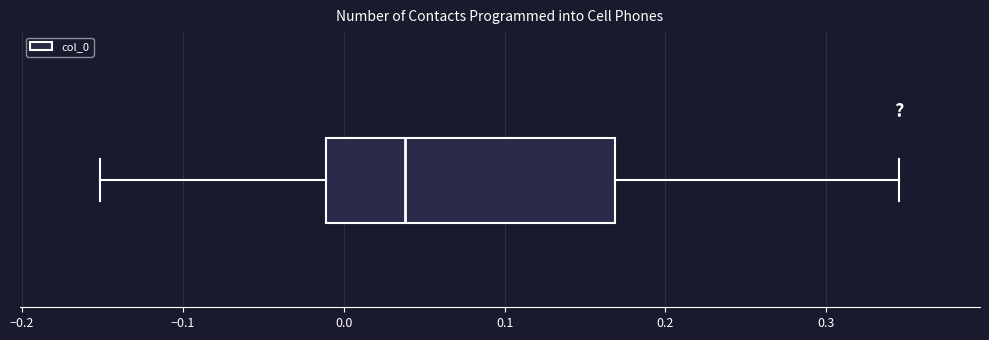

Where does the left whisker of the box end on the x-axis? The values are not printed on the chart, so give them approximately, as read against the axis.

-0.15